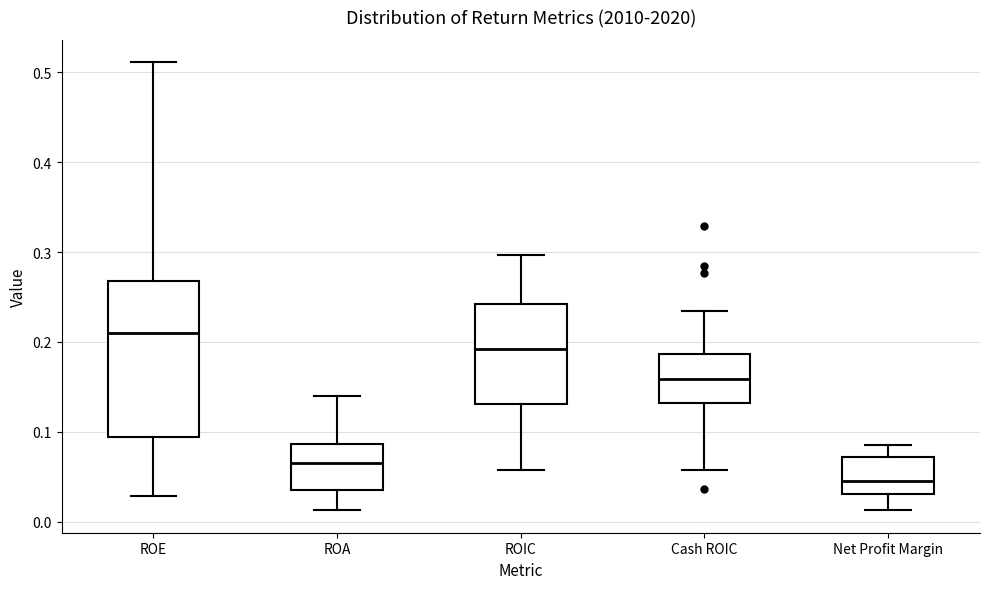

Reading left to right, transcribe this box plot: for each box, give where its median line is, the range the box spans, and where its two whiskers end, as read against the y-axis. The values are not printed on the chart, so give them approximately, as read against the axis.

ROE: median 0.21, box 0.09 to 0.27, whiskers 0.03 to 0.51
ROA: median 0.07, box 0.04 to 0.09, whiskers 0.01 to 0.14
ROIC: median 0.19, box 0.13 to 0.24, whiskers 0.06 to 0.30
Cash ROIC: median 0.16, box 0.13 to 0.19, whiskers 0.06 to 0.23
Net Profit Margin: median 0.05, box 0.03 to 0.07, whiskers 0.01 to 0.09